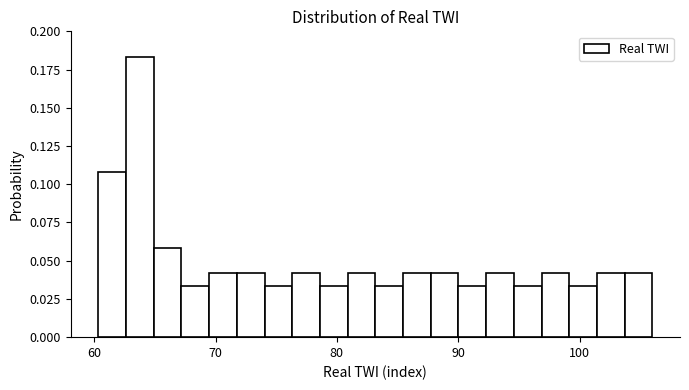

Read against the x-axis, roughly where is the centre of the tallest bar?

64